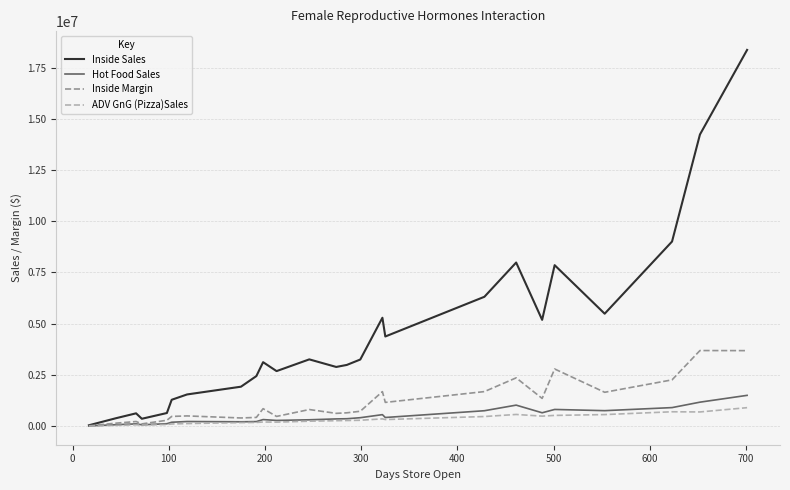

What is the greatest value displayed?

18362593